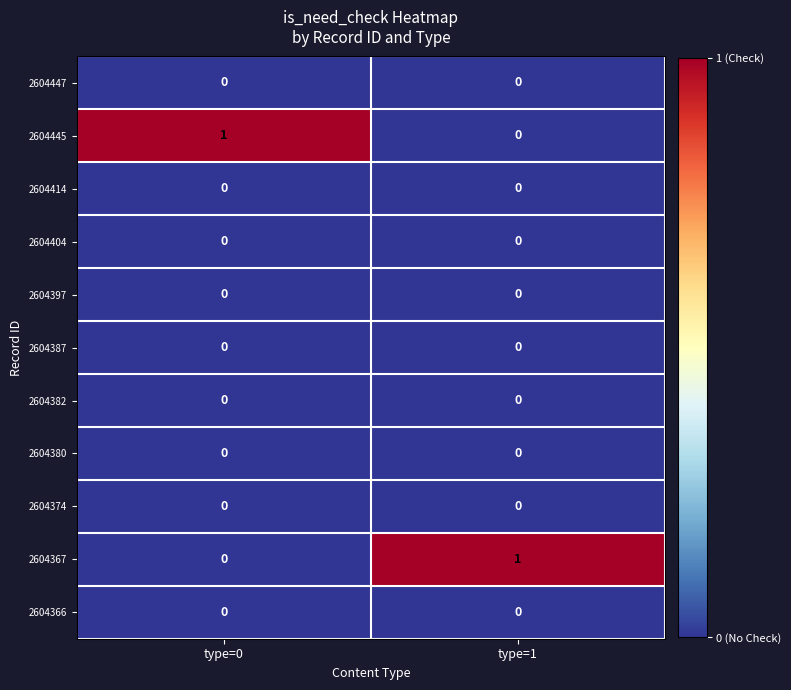

Reading right to left, extract all data points from this chart.

2604447: 0	0
2604445: 0	1
2604414: 0	0
2604404: 0	0
2604397: 0	0
2604387: 0	0
2604382: 0	0
2604380: 0	0
2604374: 0	0
2604367: 1	0
2604366: 0	0